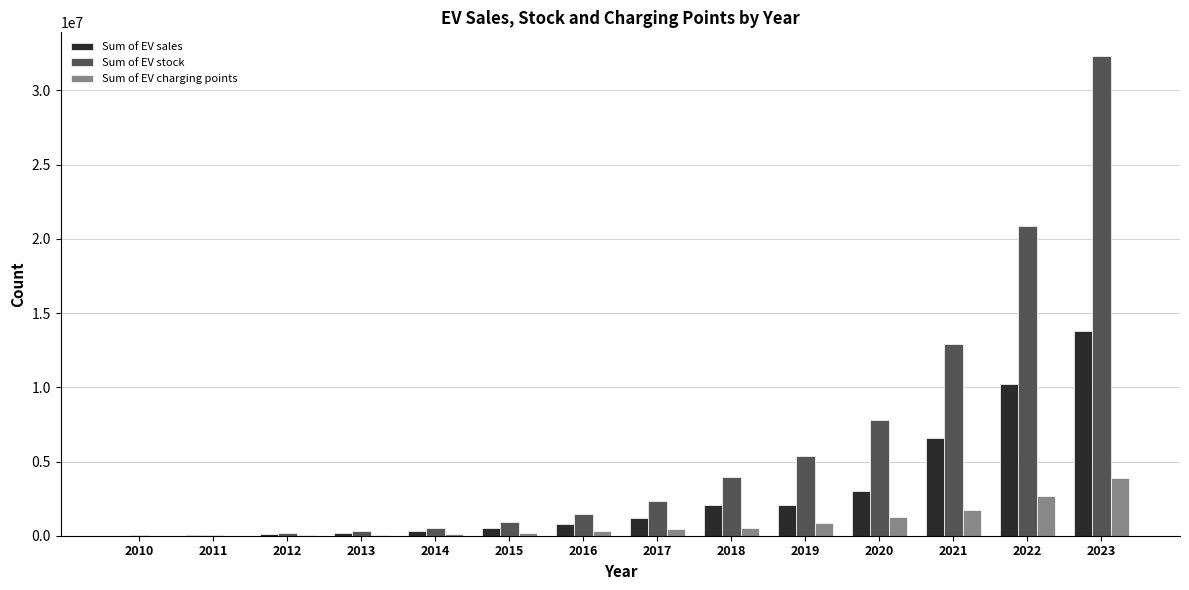

What is the total value across all series at 2018?

6550000